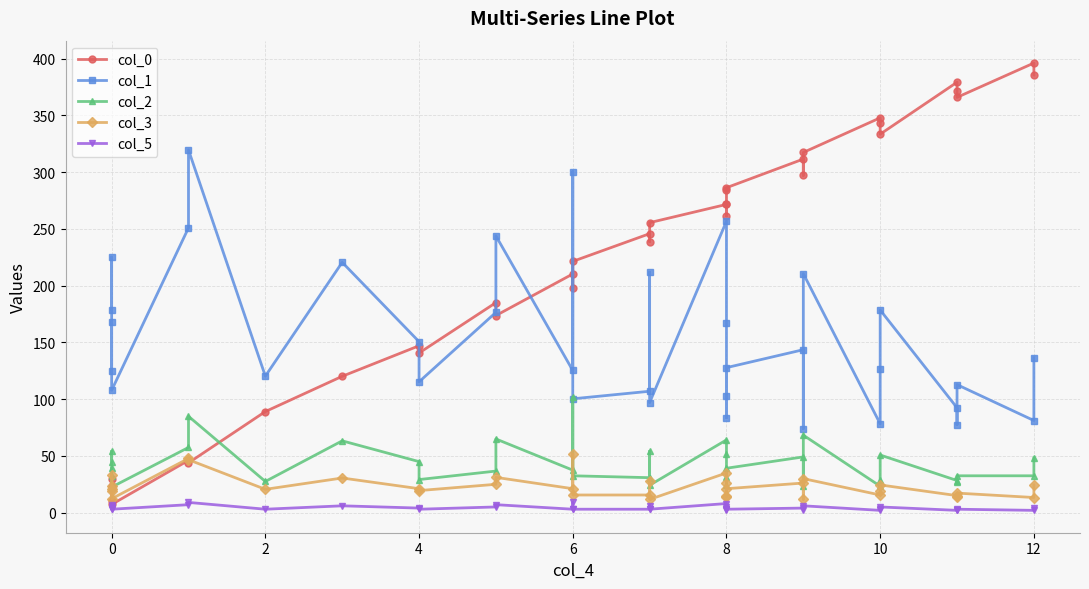

Which series has the widest spread of values?

col_0